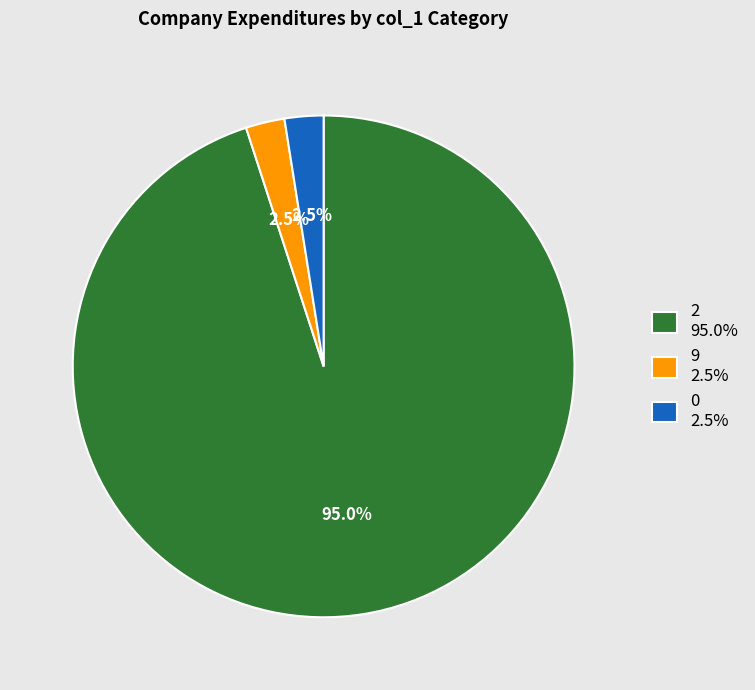

What percentage do 0 2.5% and 9 2.5% together represent?

5.0%